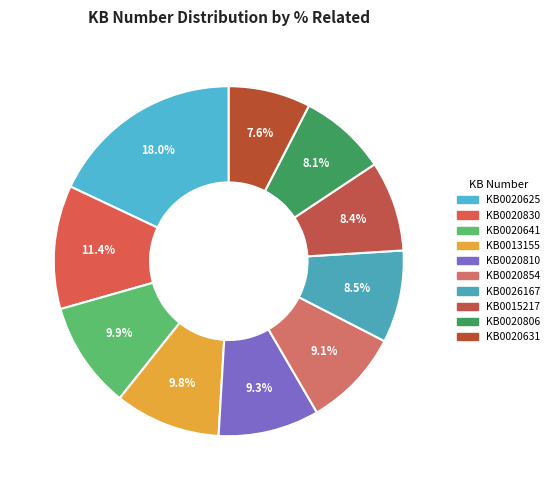

To the nearest percent, what is the difference between the KB0015217 and KB0020631 slice percentages?

1%